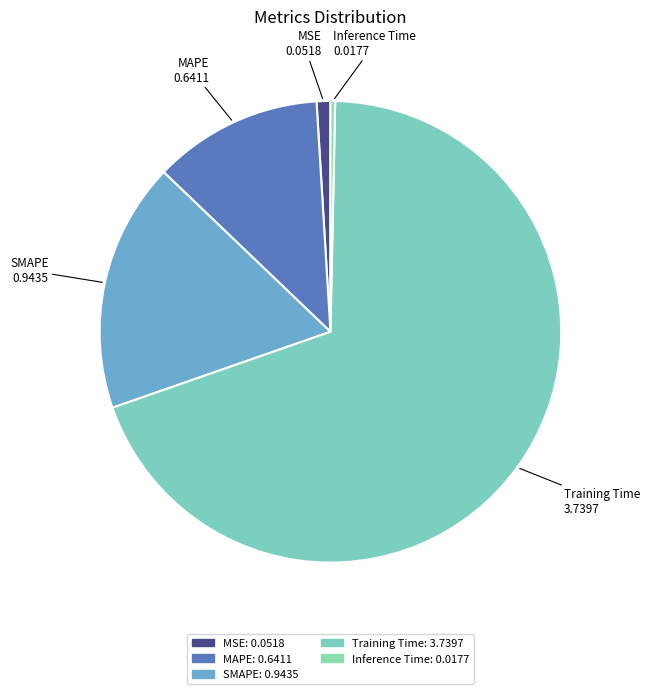

How many slices are in this pie chart?

5